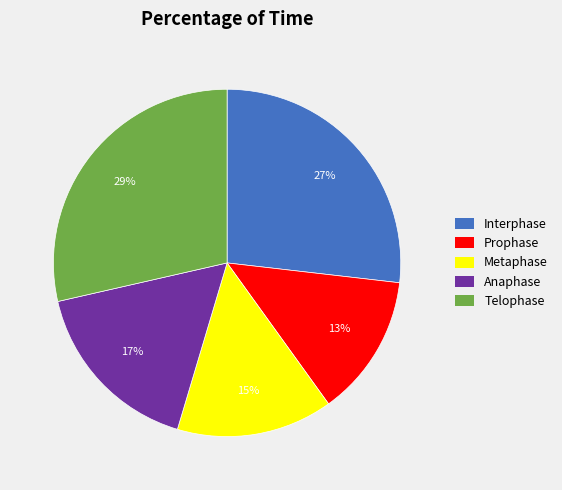

Is there any slice that represents more than half of the pie?

No